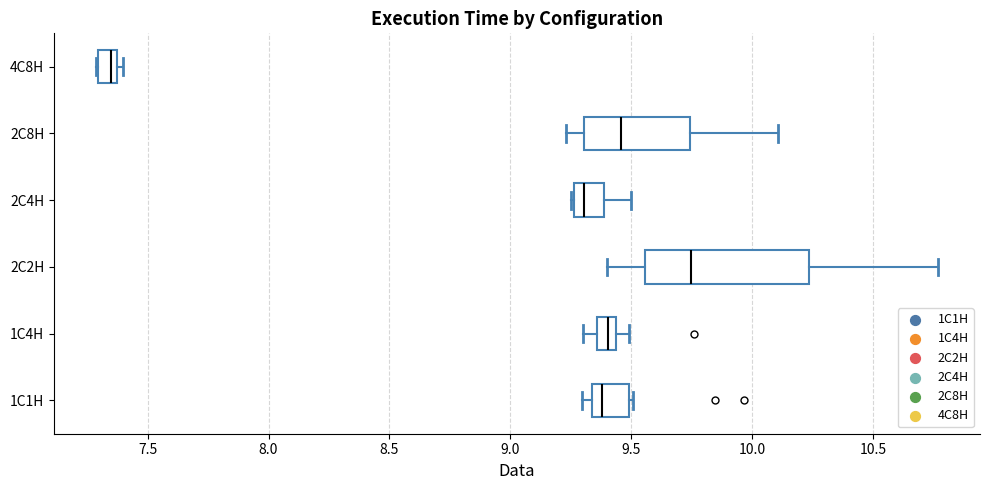

Which box has the furthest to the left median line?

4C8H